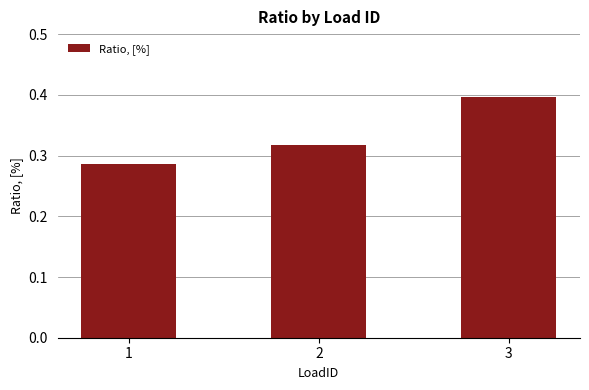

What is the sum of all values?

1.0